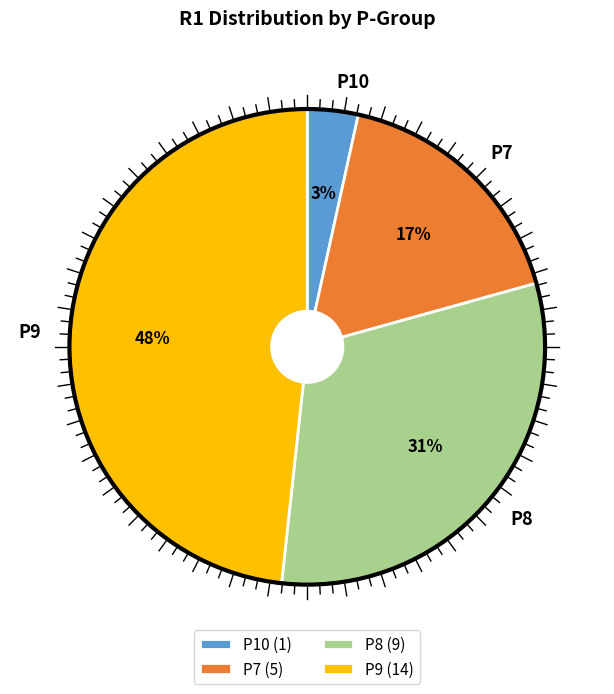

Between P10 and P8, which is larger?

P8